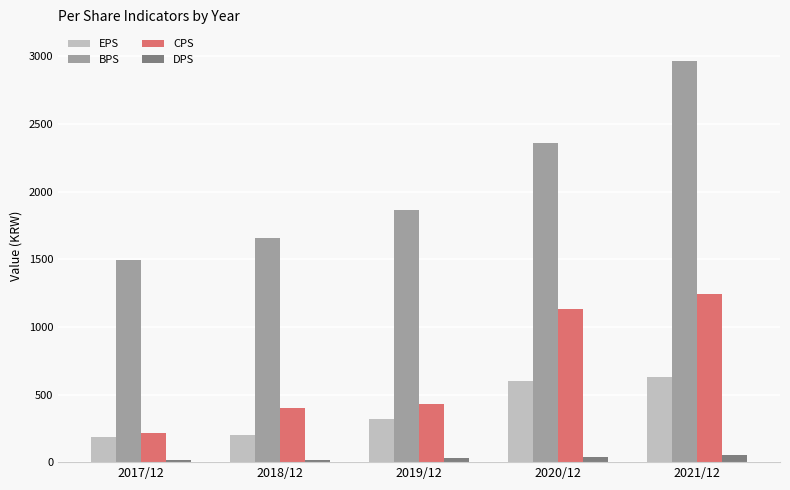

Which series changed the most between 2017/12 and 2019/12?

BPS